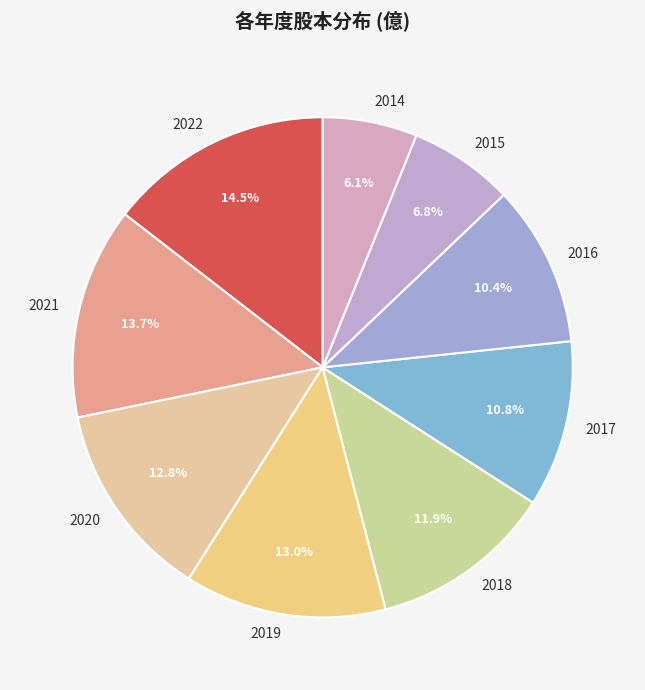

What is the ratio of the value at 2018 to the value at 2020?

0.9